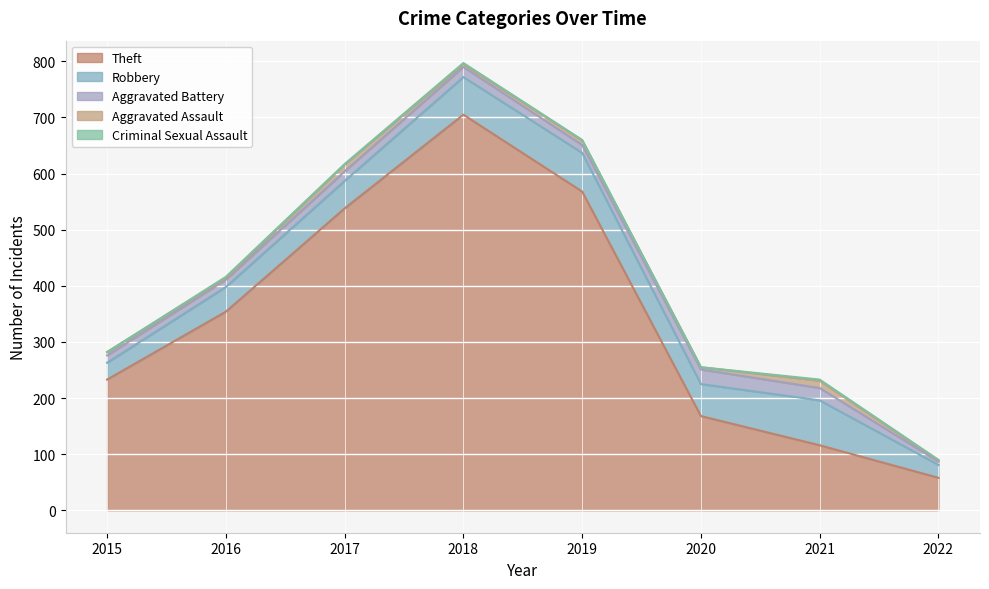

Does the chart display data point markers on the line(s)?

No